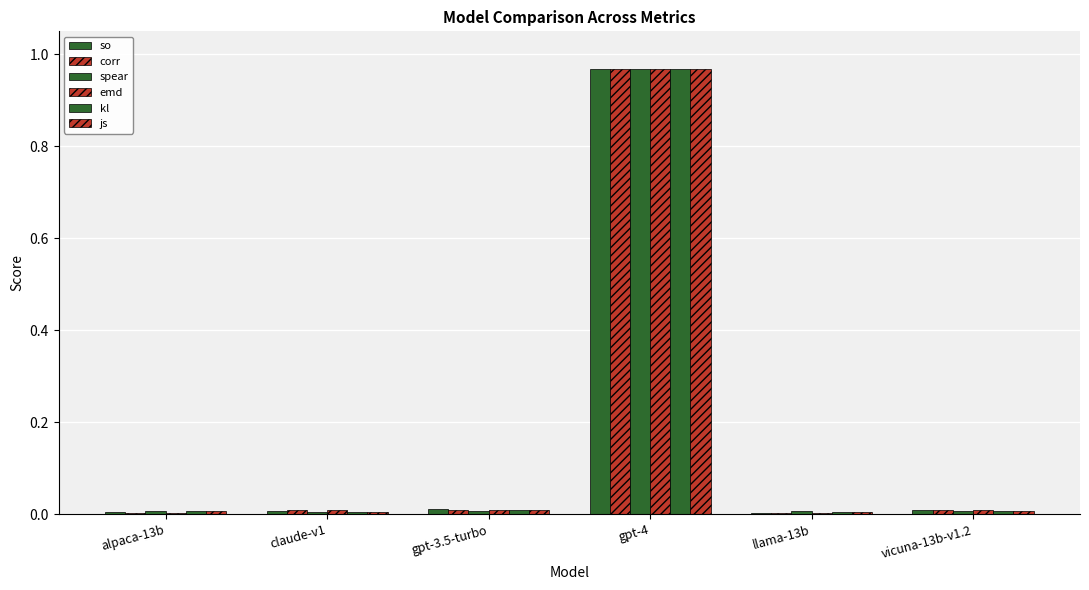

Is it true that spear equals 0.0 at gpt-3.5-turbo?

True